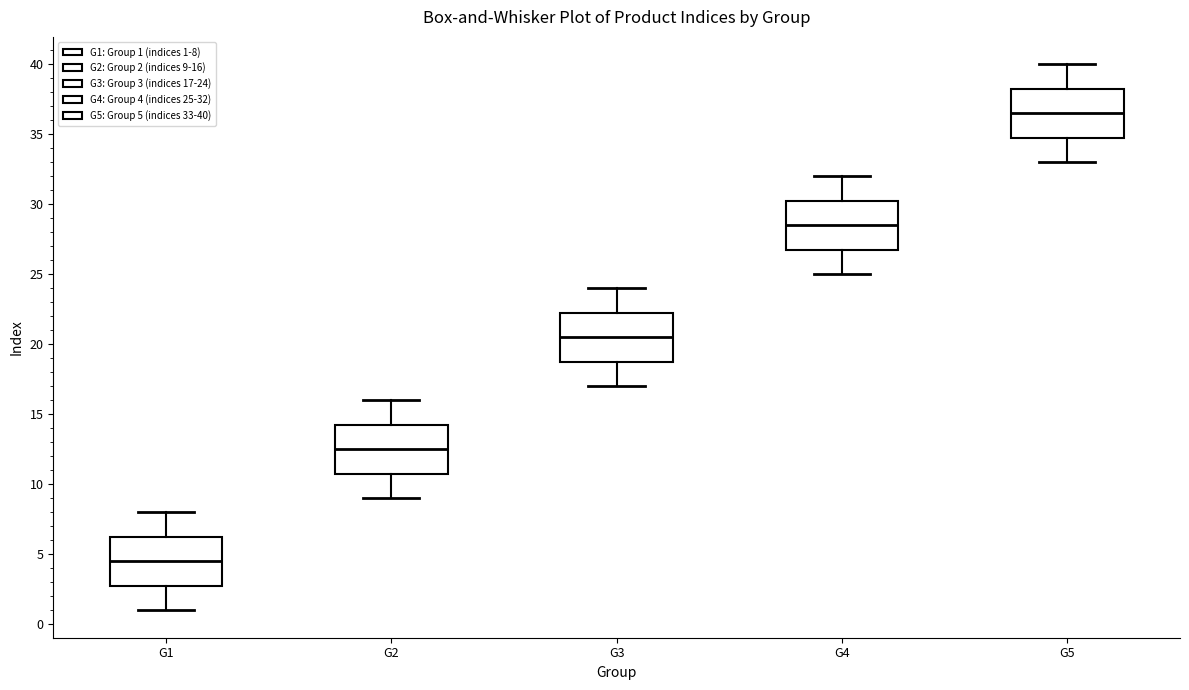

Where does the median line of the box for G5 sit on the y-axis? The values are not printed on the chart, so give them approximately, as read against the axis.

36.5